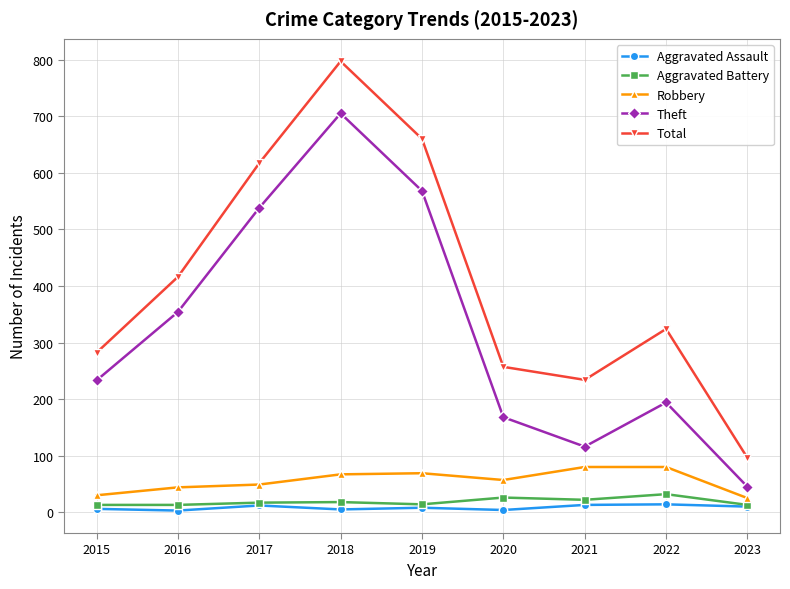

What is the lowest value of the Aggravated Assault series?

3